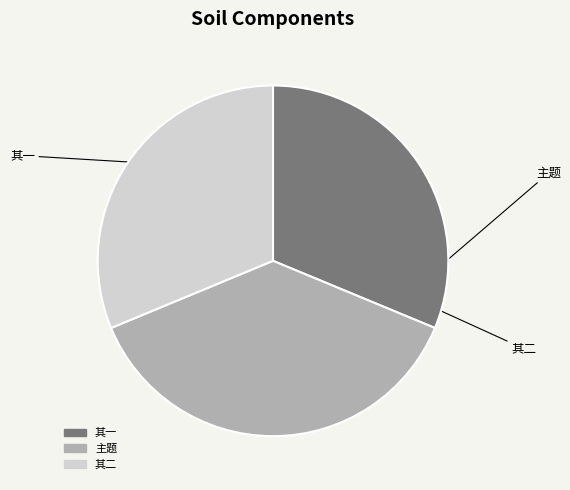

Is there a majority slice in this chart?

No